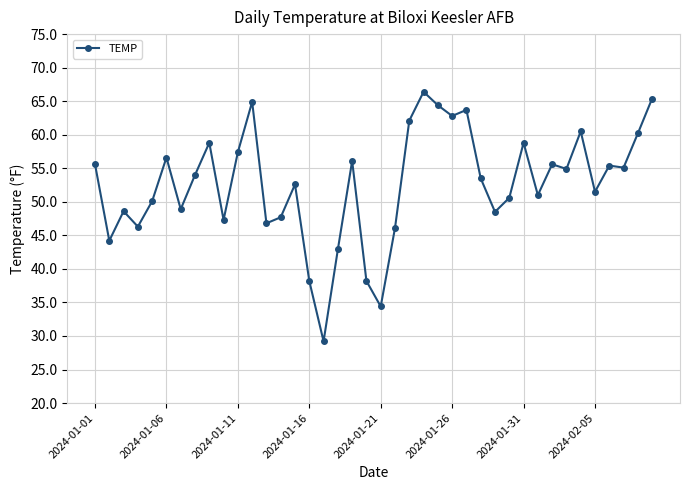

What is the average value?

52.6